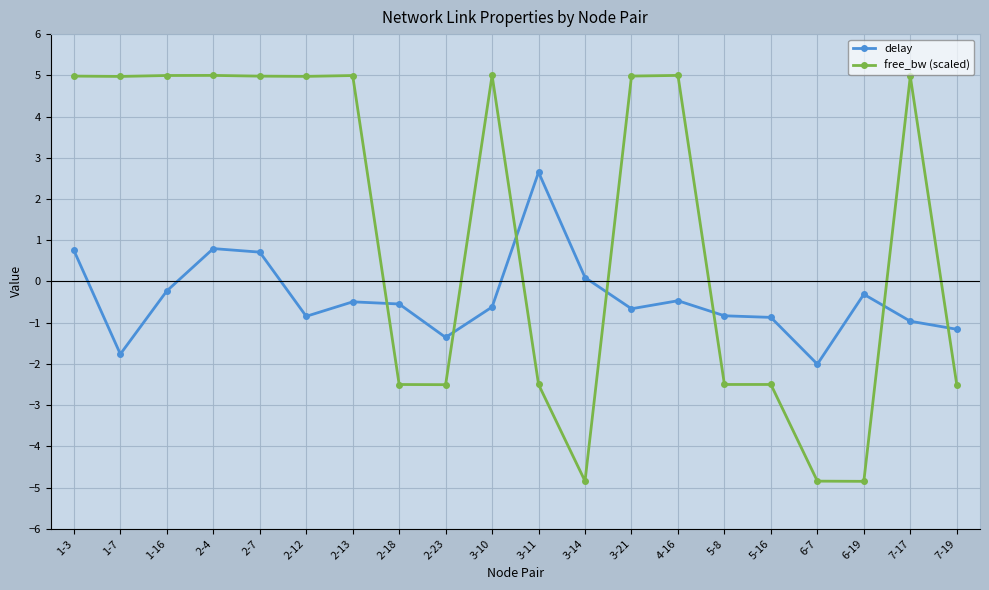

True or false: free_bw (scaled) has more than 1 points higher than both neighbors.

True